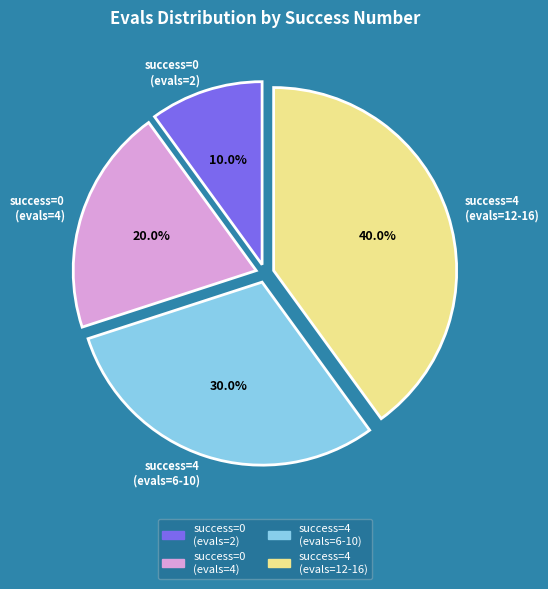

Rank the categories by value from lowest to highest.

success=0 (evals=2), success=0 (evals=4), success=4 (evals=6-10), success=4 (evals=12-16)